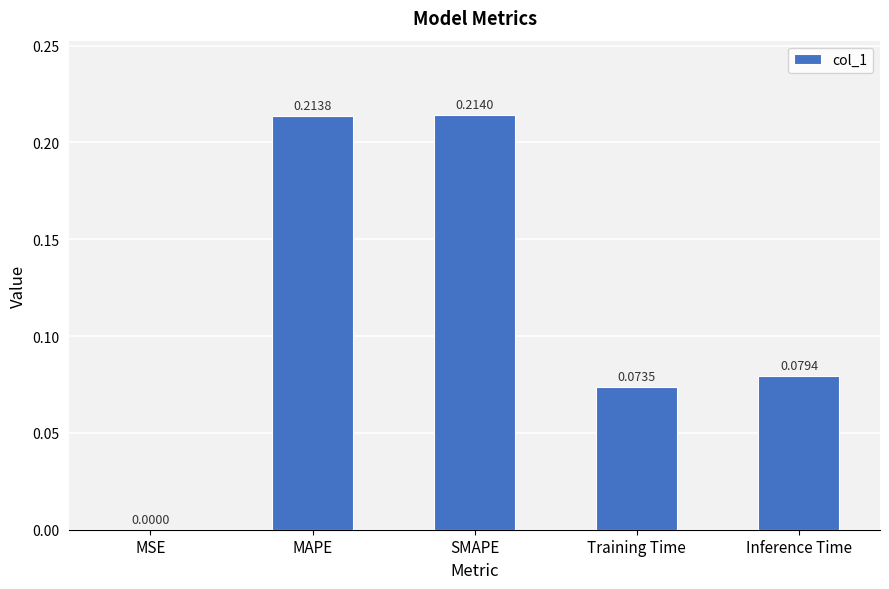

At which category does the chart reach its peak across all series?

SMAPE